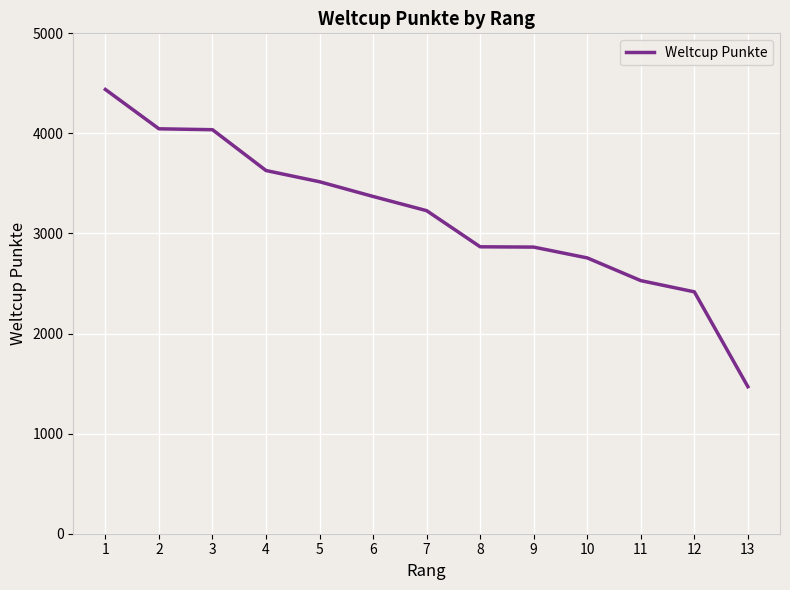

Is it true that the value at 10 is 3611?

False